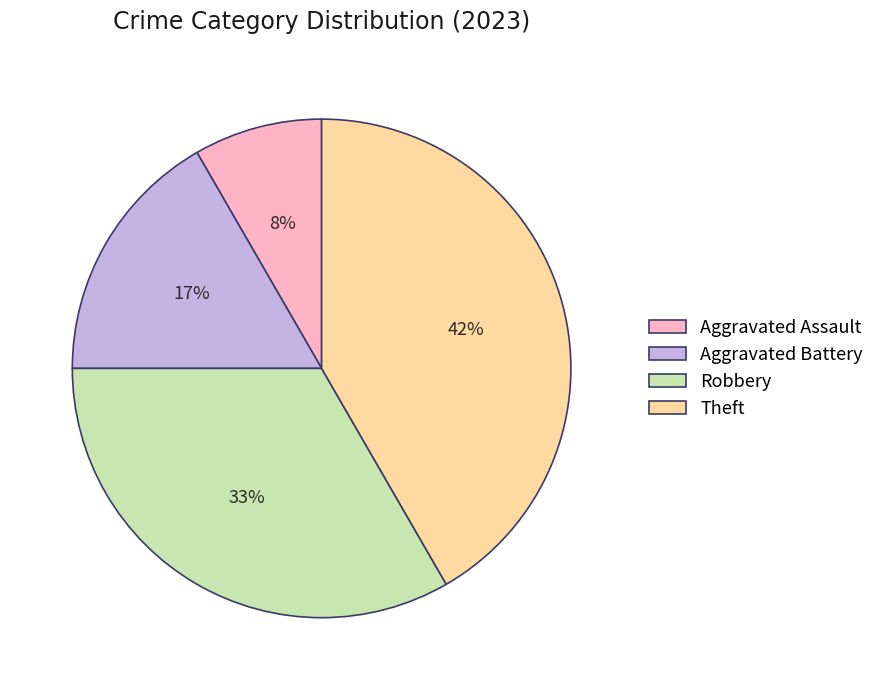

What percentage is the Aggravated Assault slice, to the nearest percent?

8%